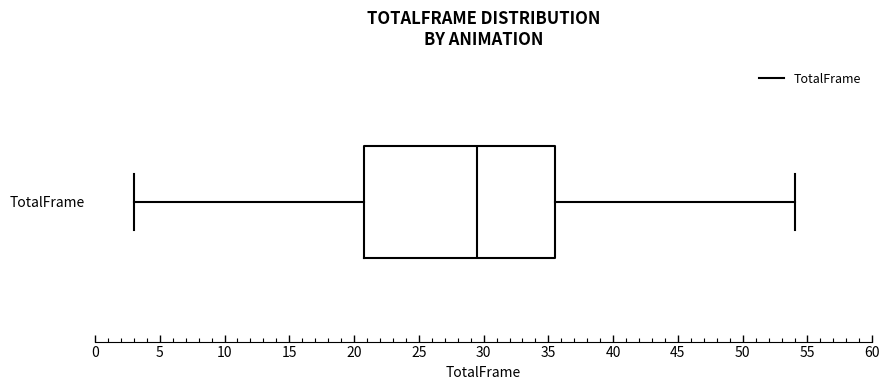

Transcribe this box plot: give where the median line is, the range the box spans, and where the two whiskers end, as read against the x-axis. The values are not printed on the chart, so give them approximately, as read against the axis.

median 29.5, box 21.0 to 35.5, whiskers 3.0 to 54.0